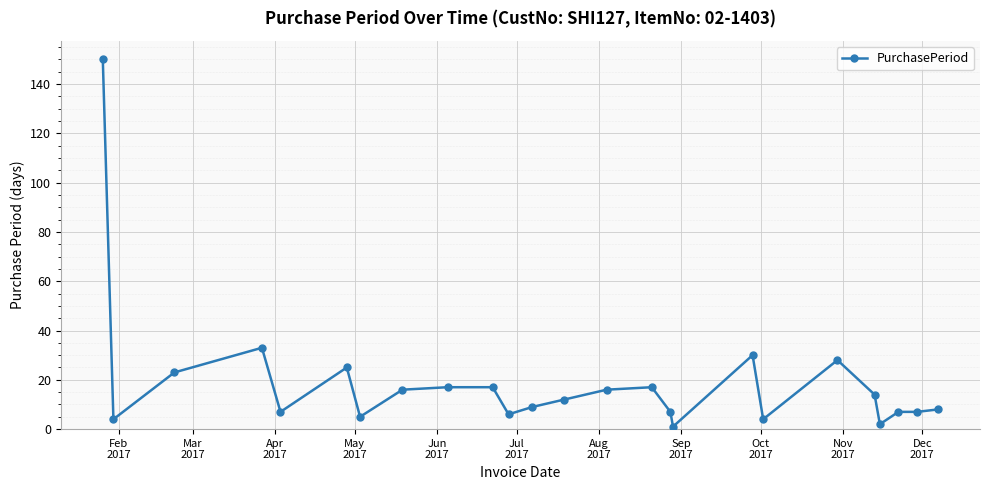

Reading left to right, extract all data points from this chart.

150	4	23	33	7	25	5	16	17	17	6	9	12	16	17	7	1	30	4	28	14	2	7	7	8